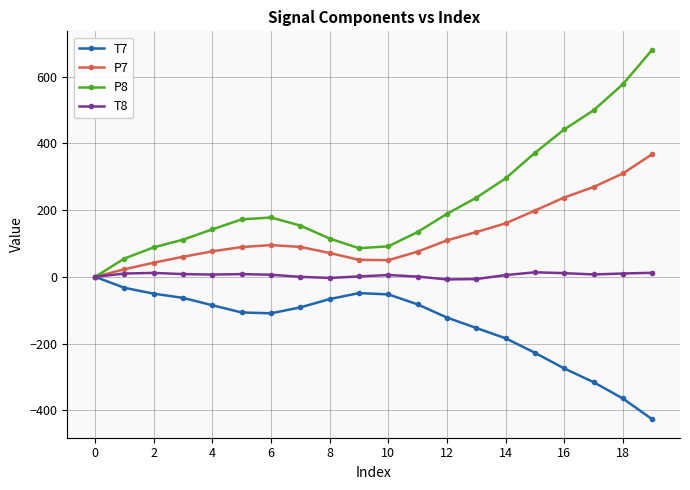

True or false: T8 has more than 2 points higher than both neighbors.

True